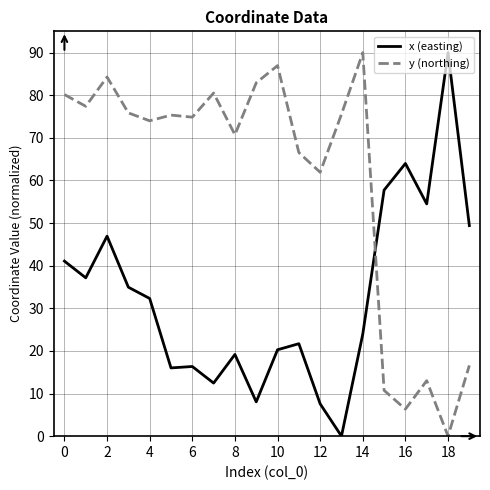

List the series in order of their overall mean, lowest first.

x (easting), y (northing)